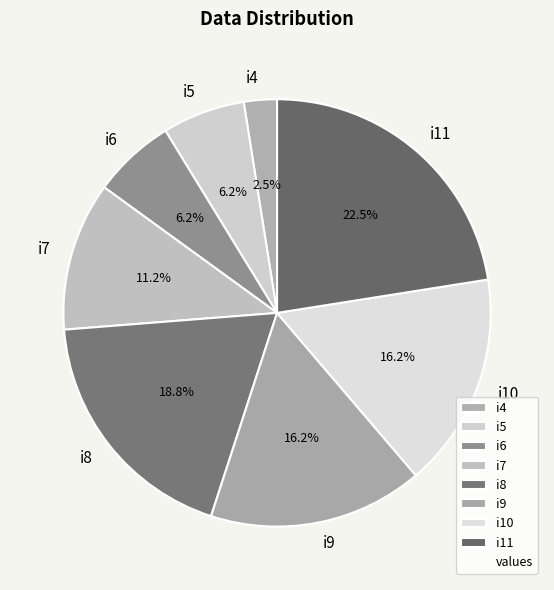

To the nearest percent, what percentage of the pie is i10?

16%